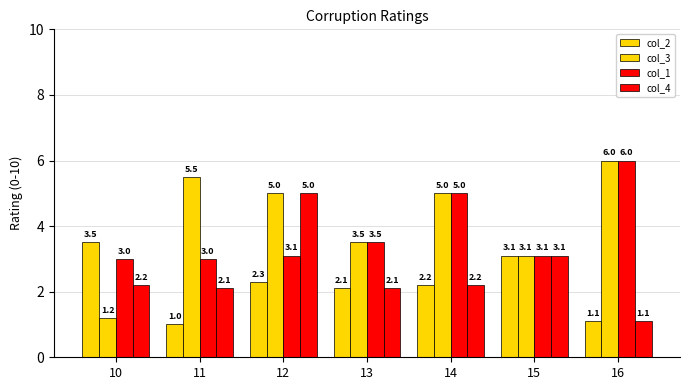

Count the number of data series in this chart.

4